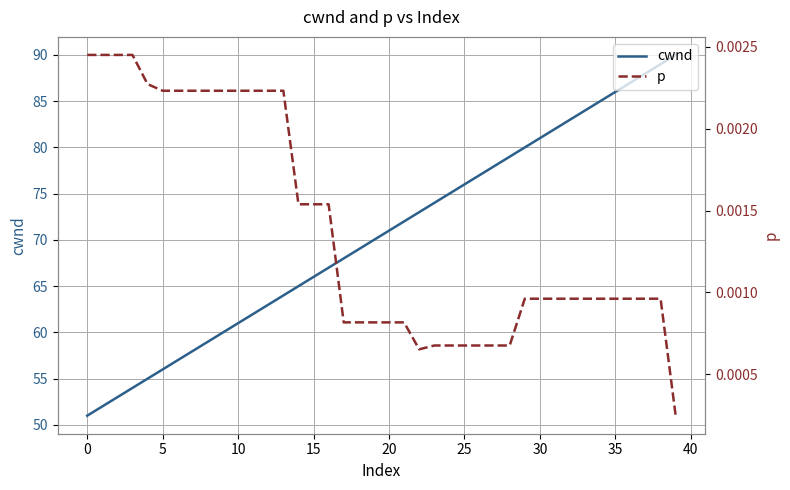

True or false: p and cwnd intersect in this chart.

False